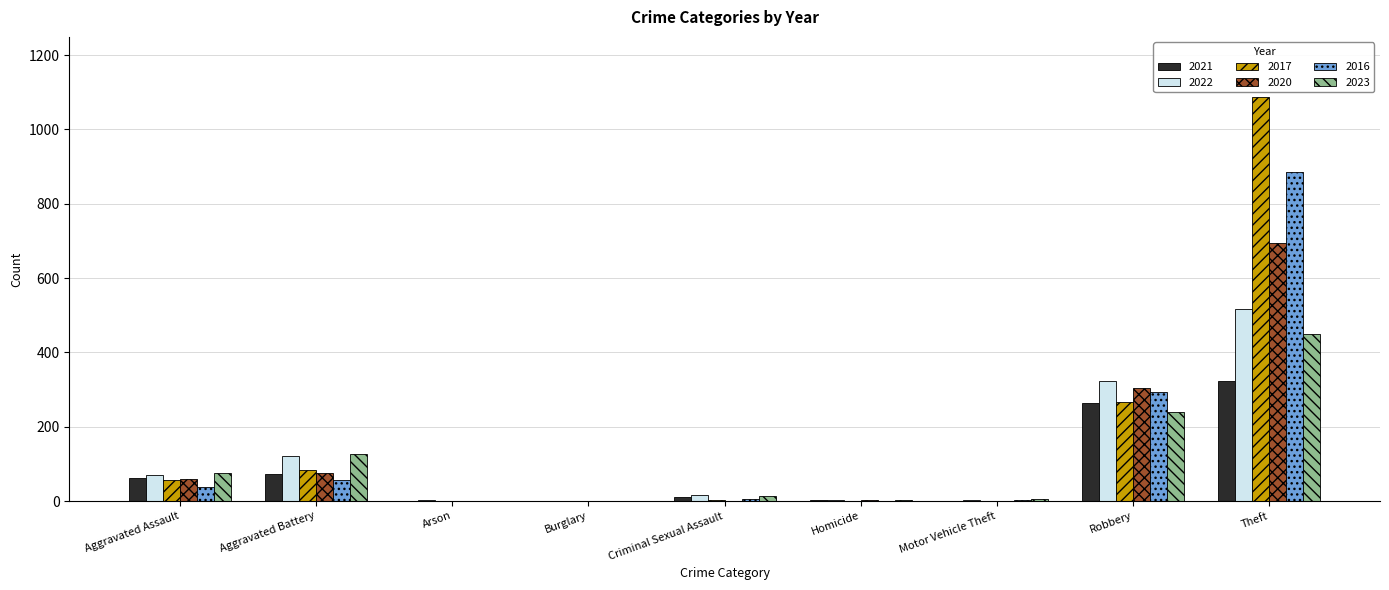

Which category has the highest value in the 2016 series?

Theft